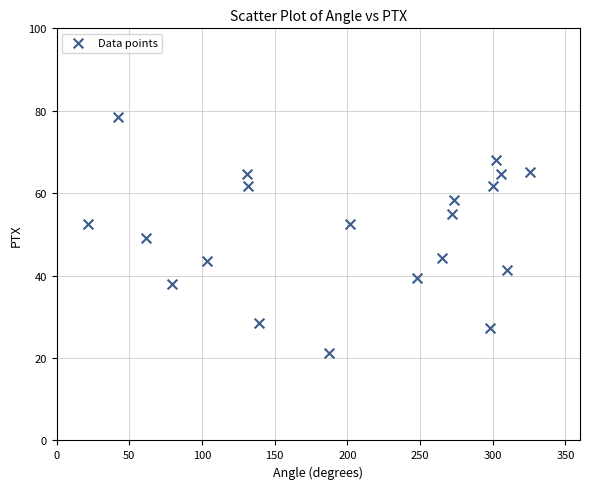

What is the range of X values (max minus min)?

303.9